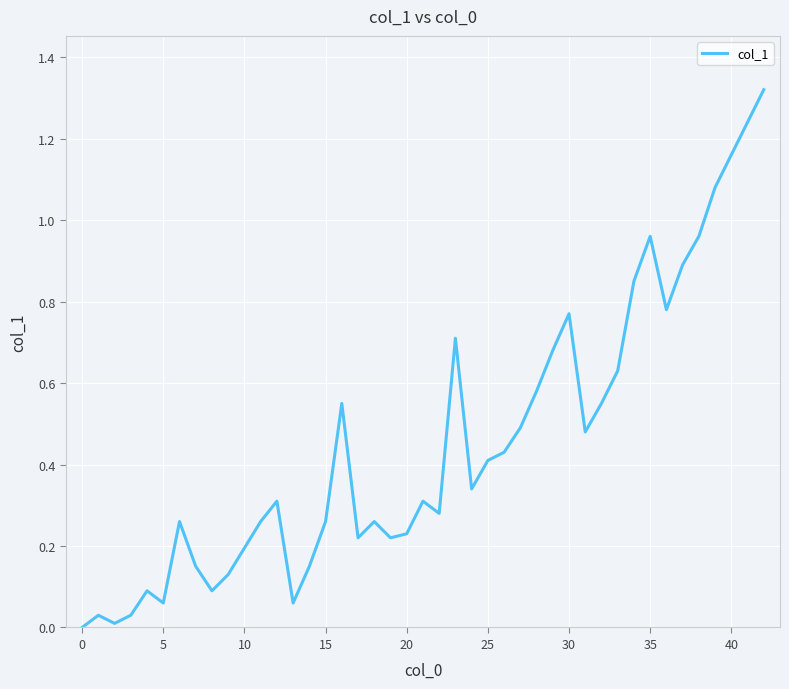

How many lines are shown in the chart?

1